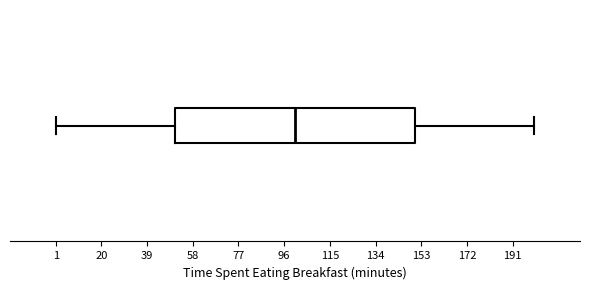

Transcribe this box plot: give where the median line is, the range the box spans, and where the two whiskers end, as read against the x-axis. The values are not printed on the chart, so give them approximately, as read against the axis.

median 100, box 50 to 150, whiskers 2 to 200